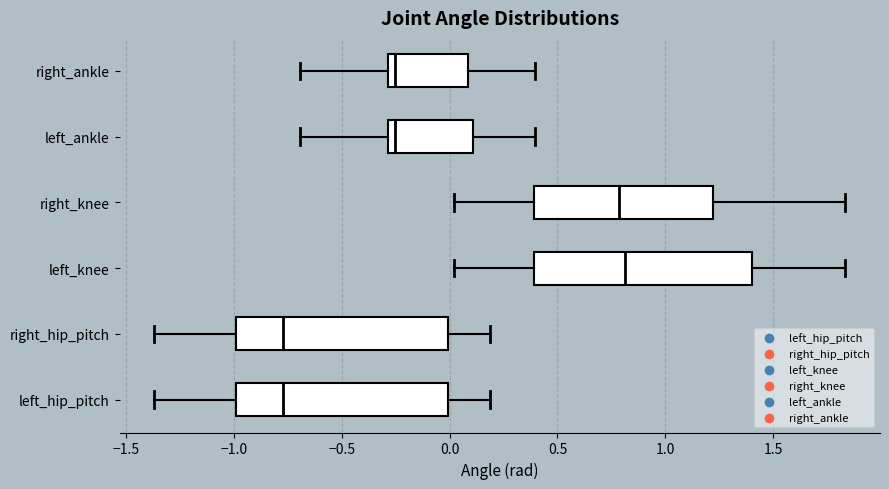

Reading bottom to top, read every box against the x-axis: the position of its median line, the range the box covers, and the ends of its whiskers. The values are not printed on the chart, so give them approximately, as read against the axis.

left_hip_pitch: median -0.75, box -1.00 to 0.00, whiskers -1.35 to 0.20
right_hip_pitch: median -0.75, box -1.00 to 0.00, whiskers -1.35 to 0.20
left_knee: median 0.80, box 0.40 to 1.40, whiskers 0.00 to 1.85
right_knee: median 0.80, box 0.40 to 1.20, whiskers 0.00 to 1.85
left_ankle: median -0.25, box -0.30 to 0.10, whiskers -0.70 to 0.40
right_ankle: median -0.25, box -0.30 to 0.10, whiskers -0.70 to 0.40